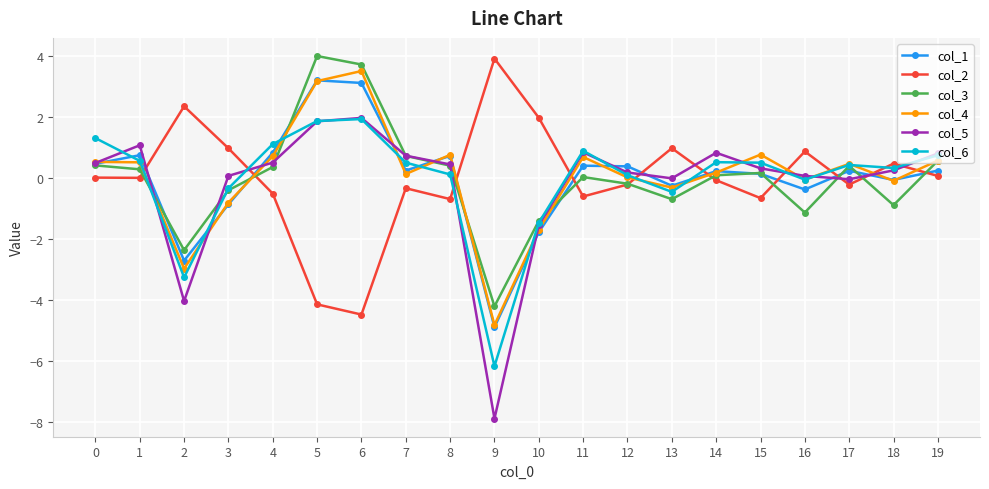

Which series changed the most between 9 and 13?

col_5